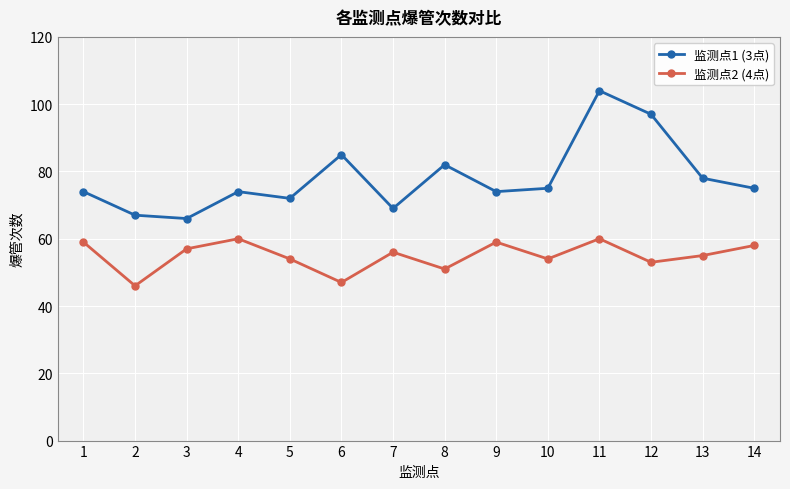

True or false: 监测点1 (3点) and 监测点2 (4点) intersect in this chart.

False